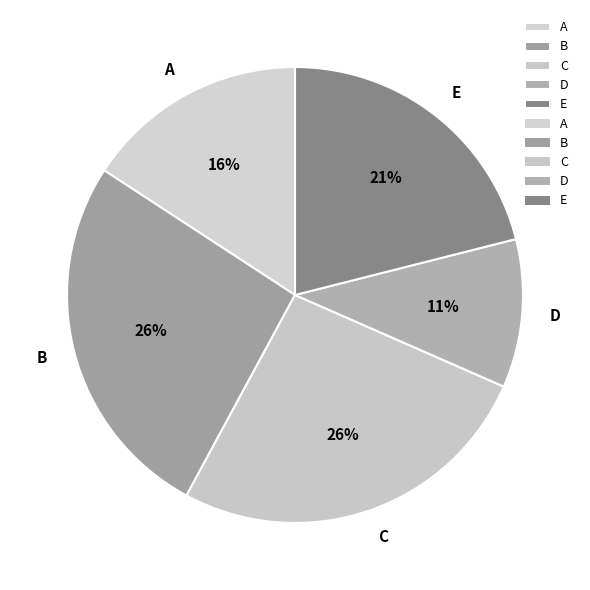

To the nearest percent, what portion does C represent?

26%